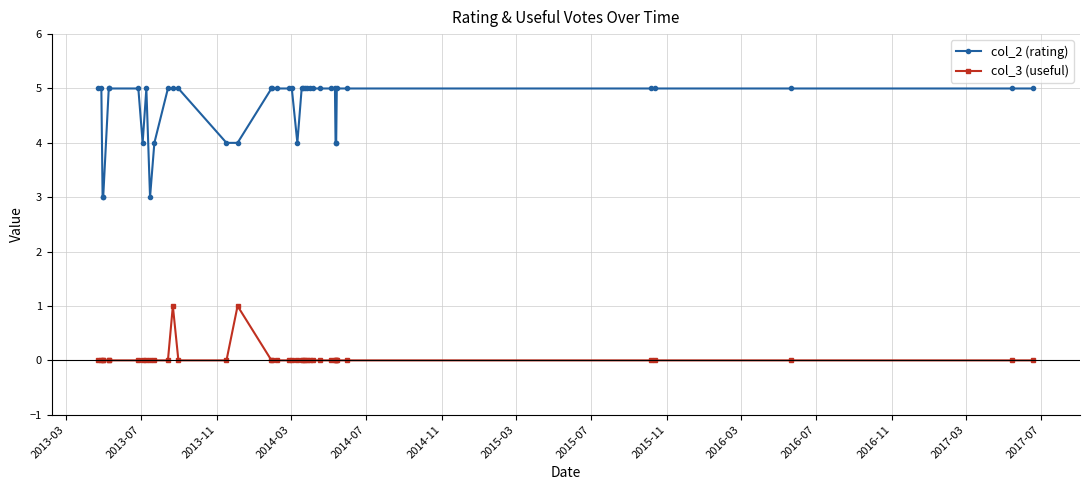

List the series in order of their peak value, highest first.

col_2 (rating), col_3 (useful)